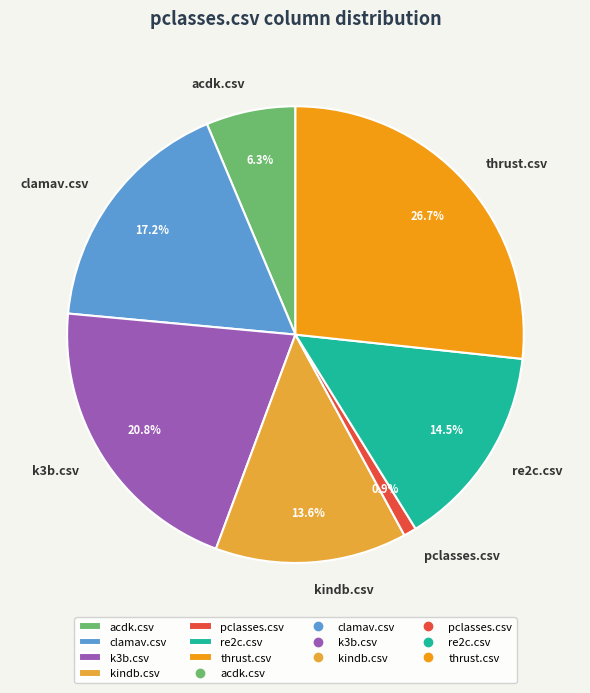

How many slices are in this pie chart?

7